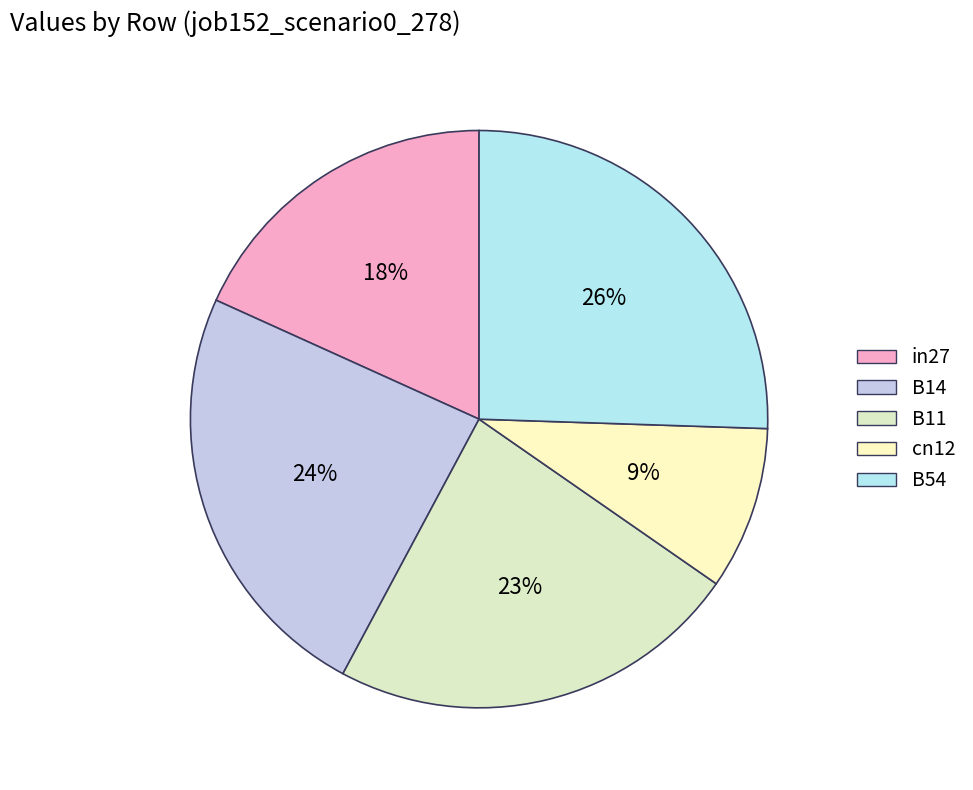

Rank the categories by value from lowest to highest.

cn12, in27, B11, B14, B54